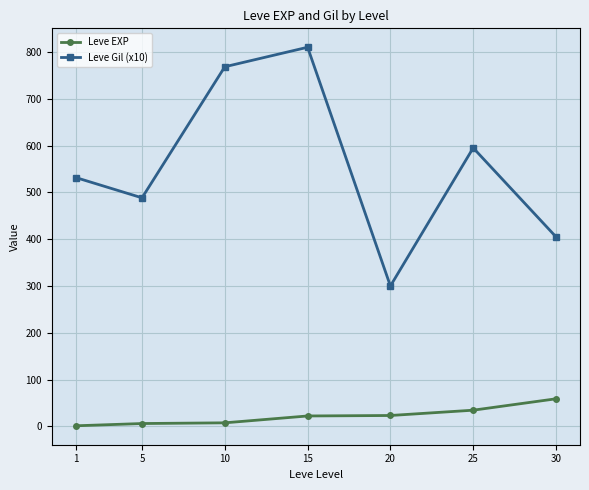

What is the spread (max minus min) of values at 30?

346.0